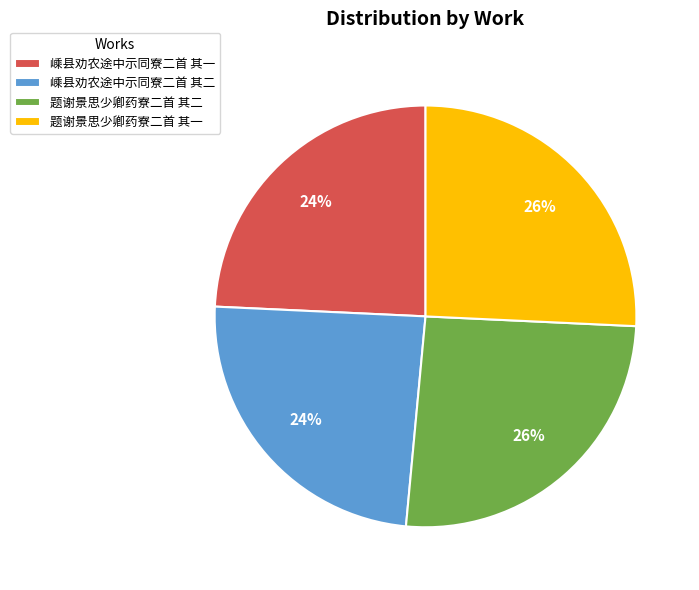

Does 嵊县劝农途中示同寮二首 其一 represent more than half of the total?

No